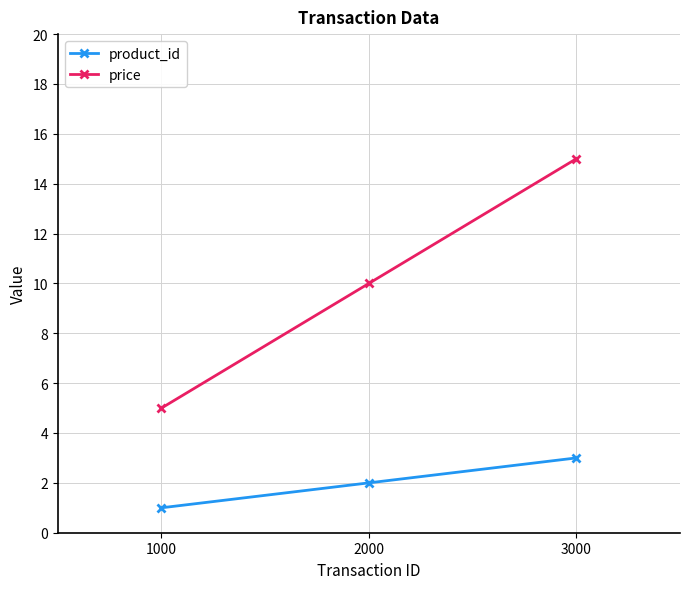

The price series shows 15 at 3000. True or false?

True